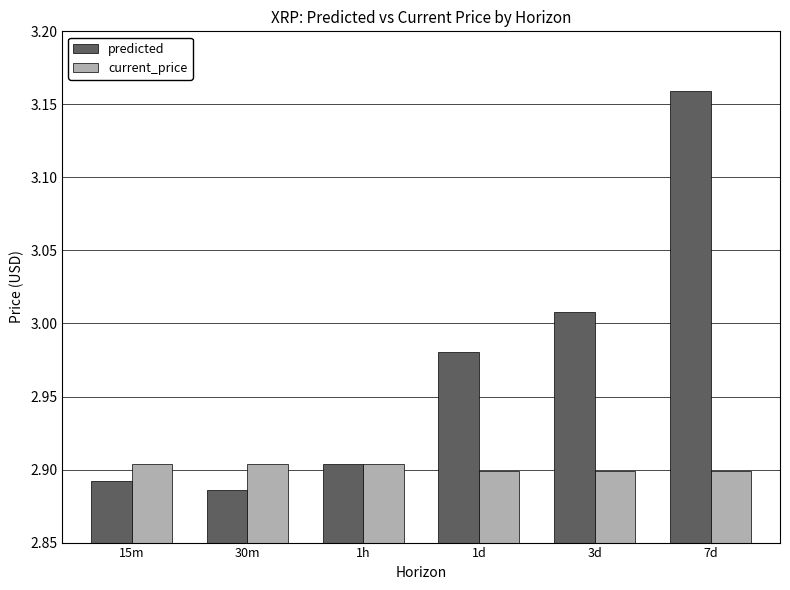

How many current_price values are between 2 and 3?

6